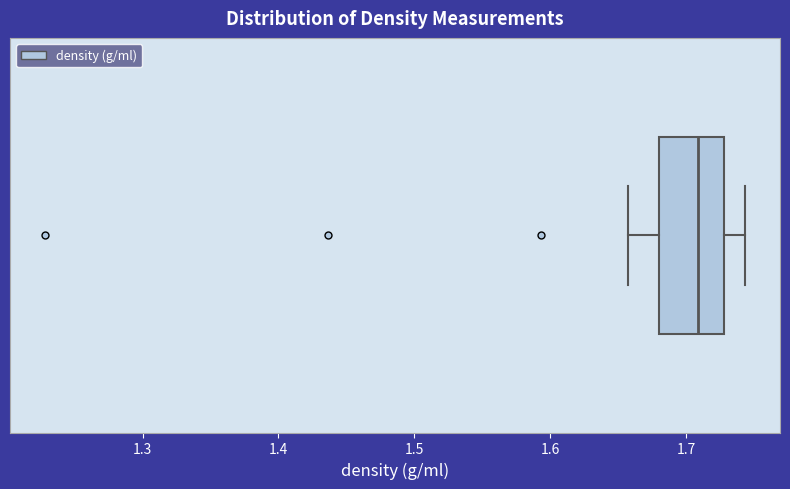

Where is the left edge of the box on the x-axis? The values are not printed on the chart, so give them approximately, as read against the axis.

1.68